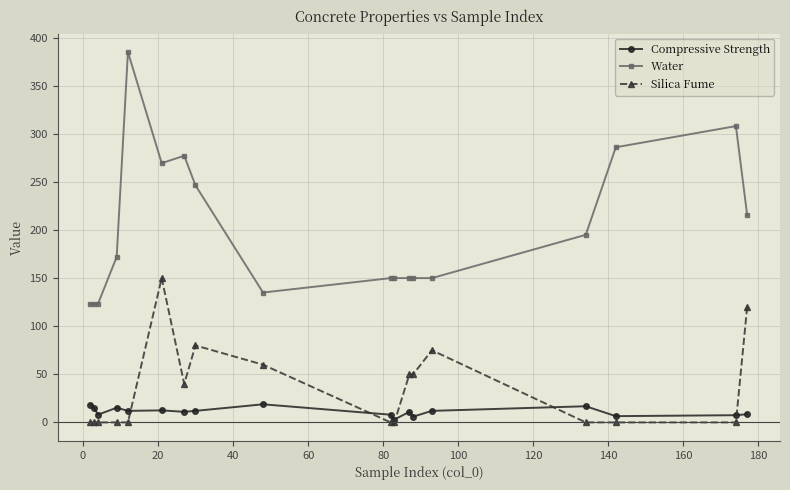

What is the highest value of the Water series?

385.0